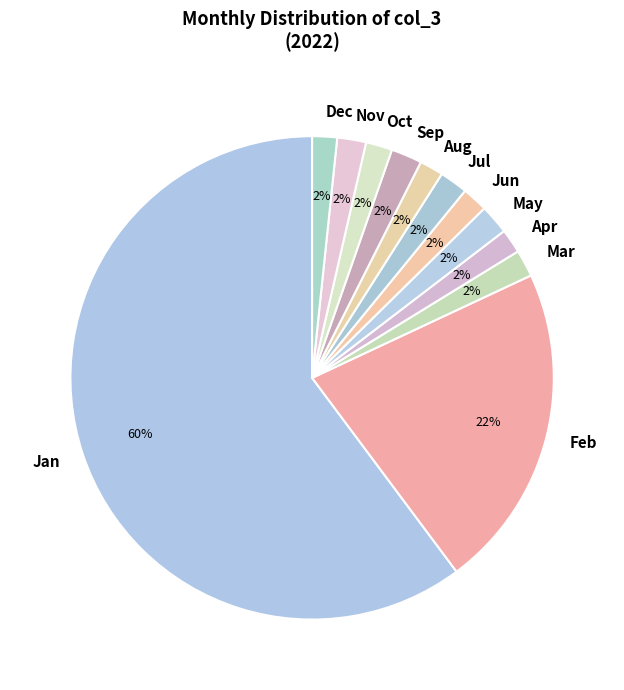

What is the ratio of the value at May to the value at Sep?

1.0